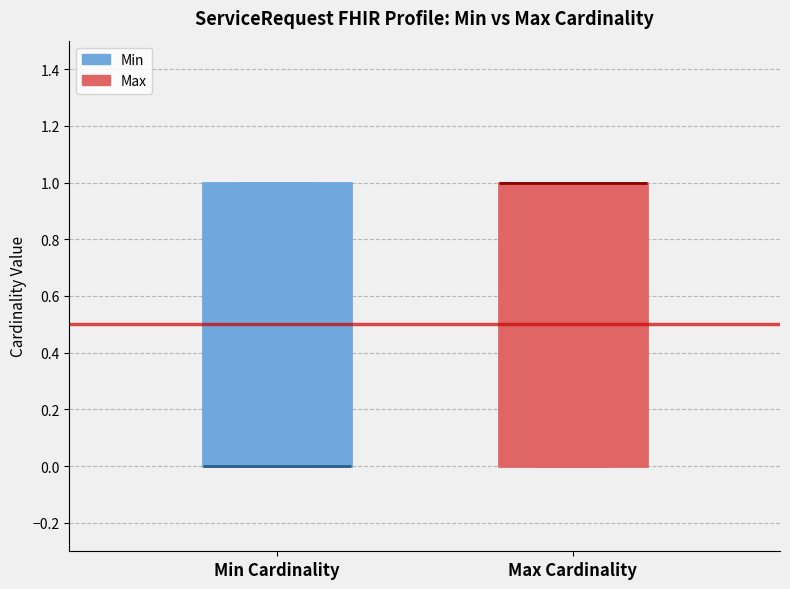

Where is the lower edge of the box for Min Cardinality on the y-axis? The values are not printed on the chart, so give them approximately, as read against the axis.

0